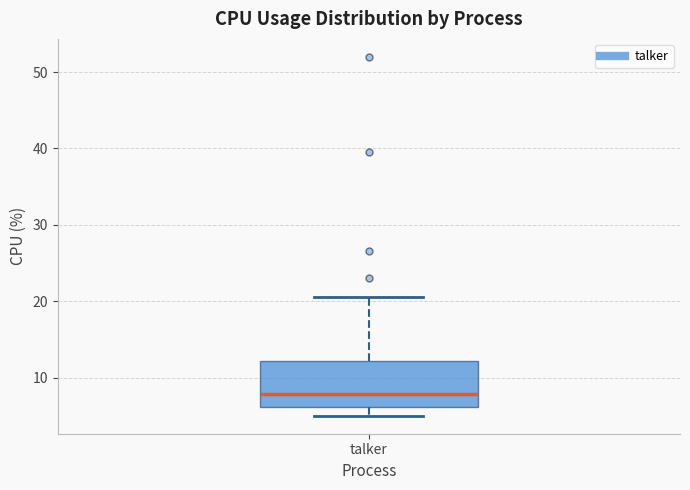

Transcribe this box plot: give where the median line is, the range the box spans, and where the two whiskers end, as read against the y-axis. The values are not printed on the chart, so give them approximately, as read against the axis.

median 8, box 6 to 12, whiskers 5 to 21